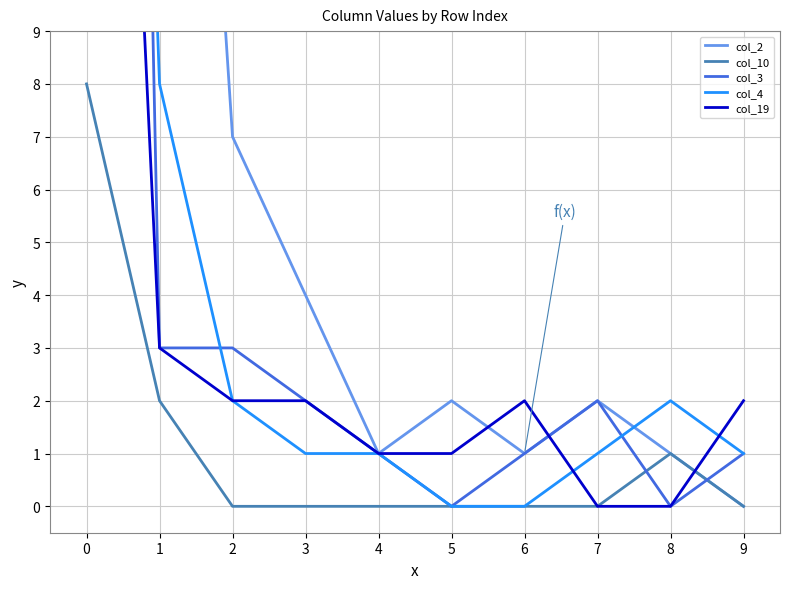

Which series has the widest spread of values?

col_2